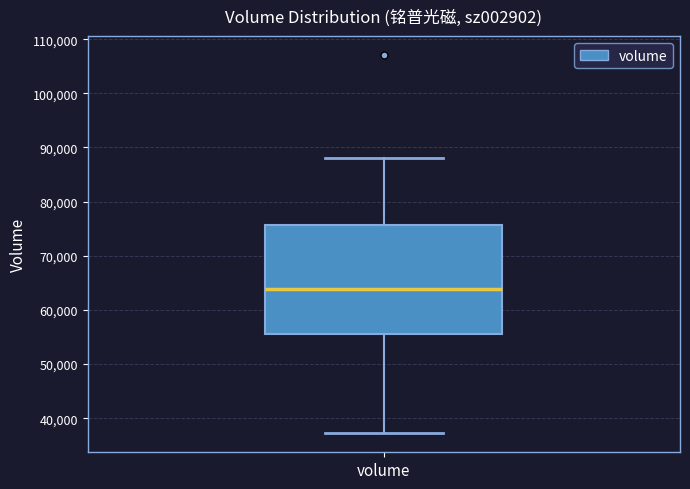

Where does the median line of the box for volume sit on the y-axis? The values are not printed on the chart, so give them approximately, as read against the axis.

64000